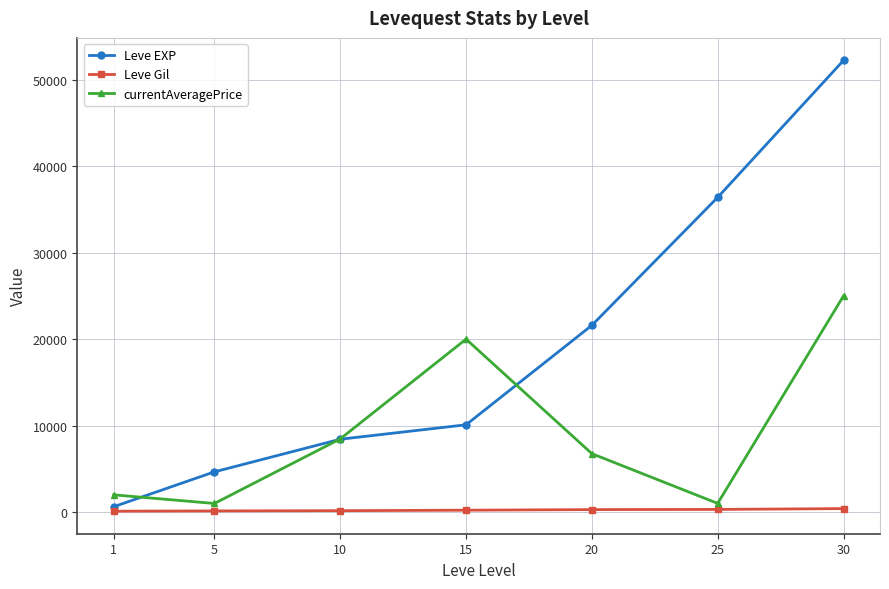

List the series in order of their peak value, highest first.

Leve EXP, currentAveragePrice, Leve Gil